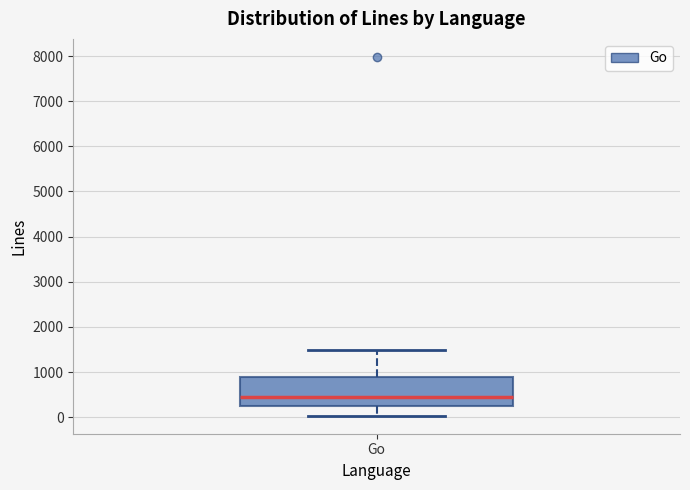

Where does the upper whisker of the box for Go end on the y-axis? The values are not printed on the chart, so give them approximately, as read against the axis.

1500